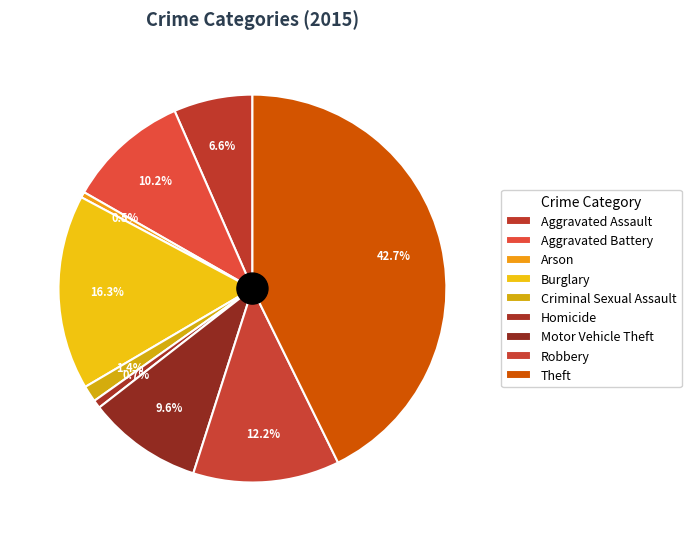

Combined, do Theft and Criminal Sexual Assault account for over 50%?

No